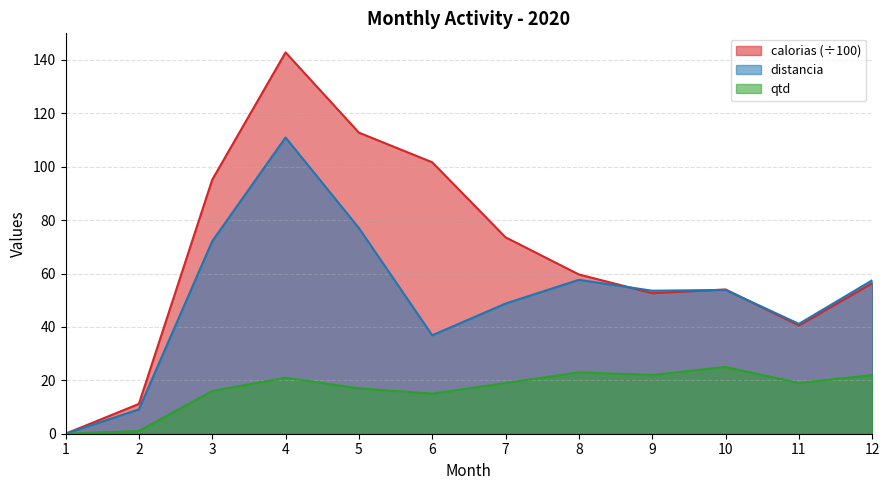

Reading left to right, extract all data points from this chart.

qtd: 0.0	1.0	16.0	21.0	17.0	15.0	19.0	23.0	22.0	25.0	19.0	22.0
distancia: 0.0	9.1	72.1	111.0	77.0	36.9	48.8	57.6	53.6	53.9	41.1	57.5
calorias: 0.0	11.2	95.1	142.8	112.8	101.7	73.6	59.7	52.6	54.0	40.5	56.4